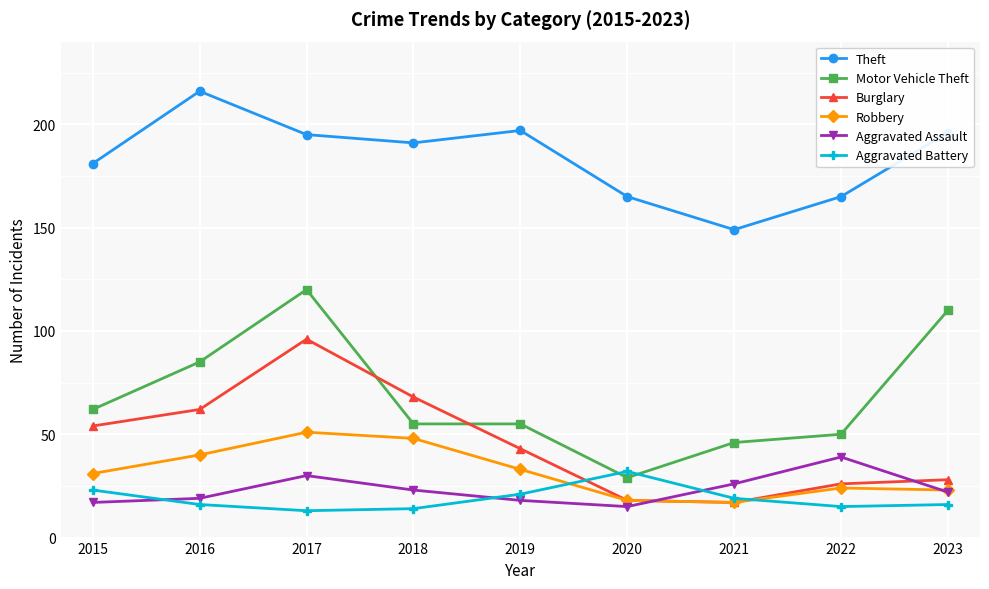

What is the value of the Aggravated Battery point at the 7th from the left?

19